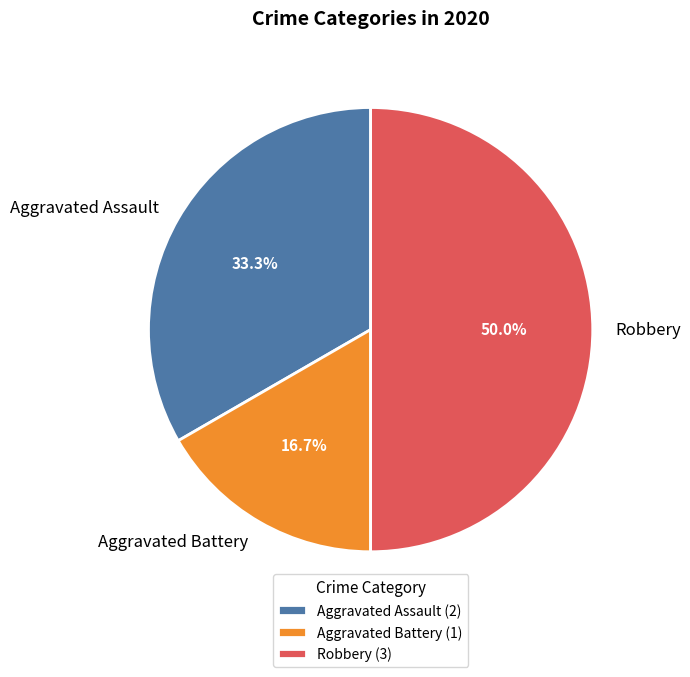

To the nearest percent, what is the average slice percentage?

33%